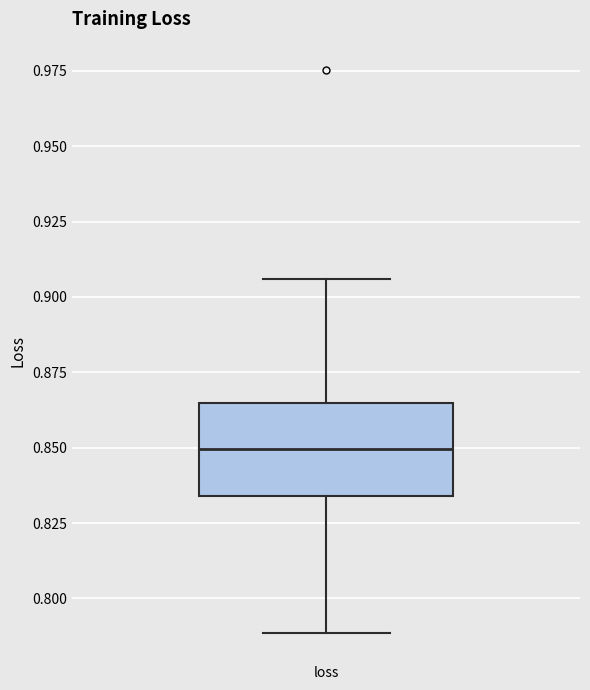

Transcribe this box plot: give where the median line is, the range the box spans, and where the two whiskers end, as read against the y-axis. The values are not printed on the chart, so give them approximately, as read against the axis.

median 0.850, box 0.835 to 0.865, whiskers 0.790 to 0.905